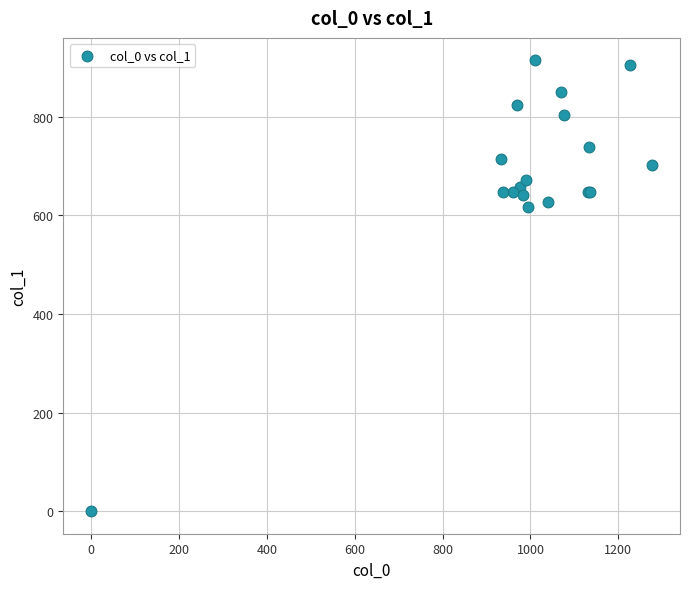

What Y value in the scatter plot is closest to 457?

617.6